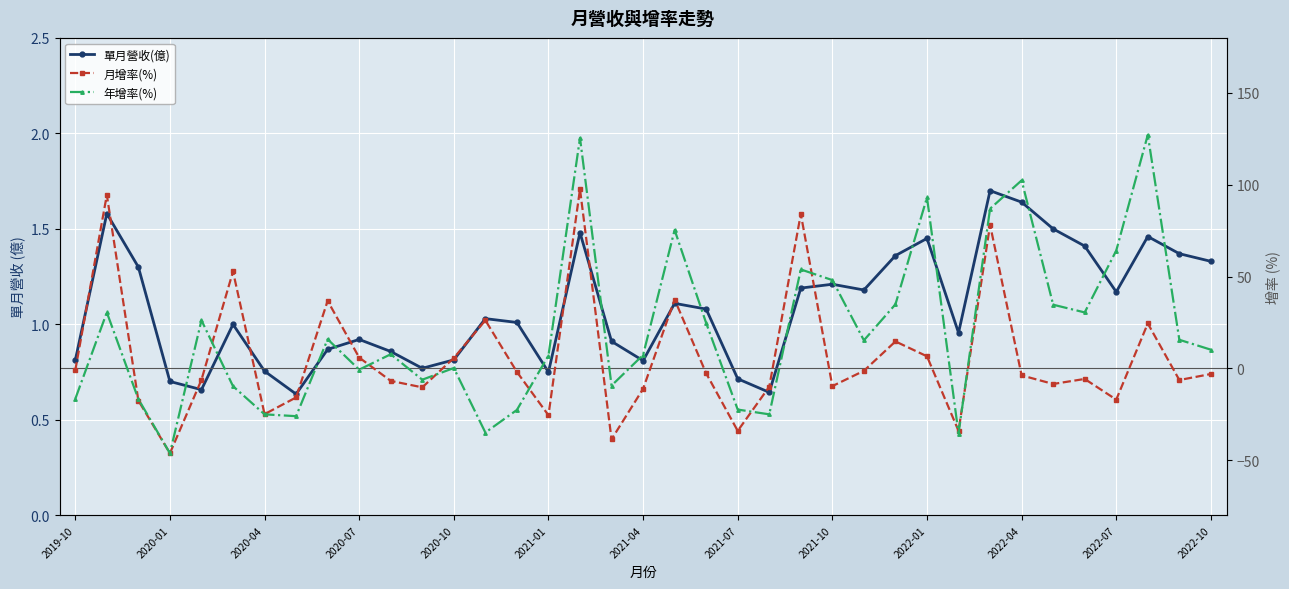

What are all the series names shown in the legend?

單月營收(億), 月增率(%), 年增率(%)